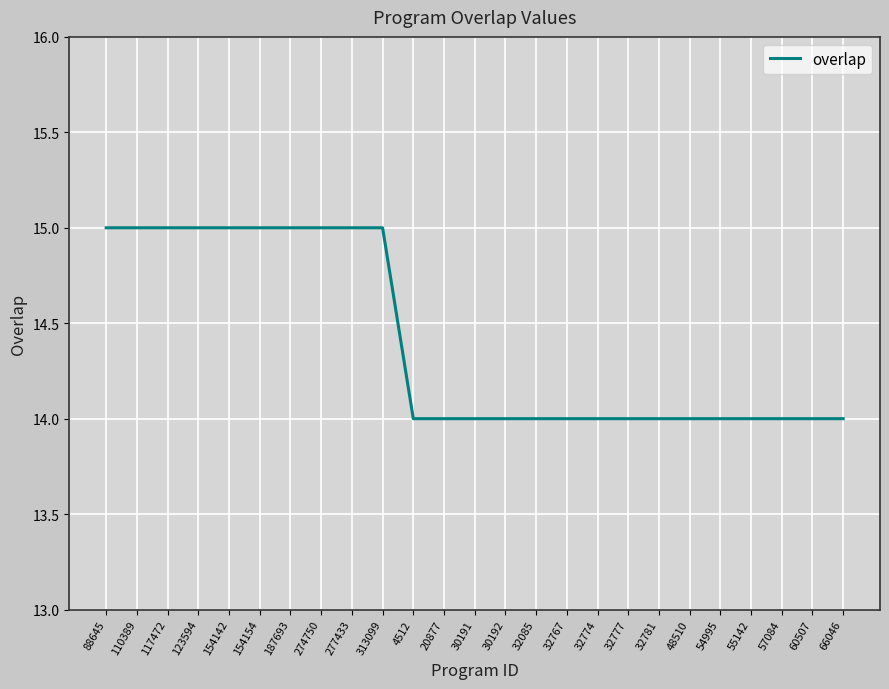

What is the minimum value shown in the chart?

14